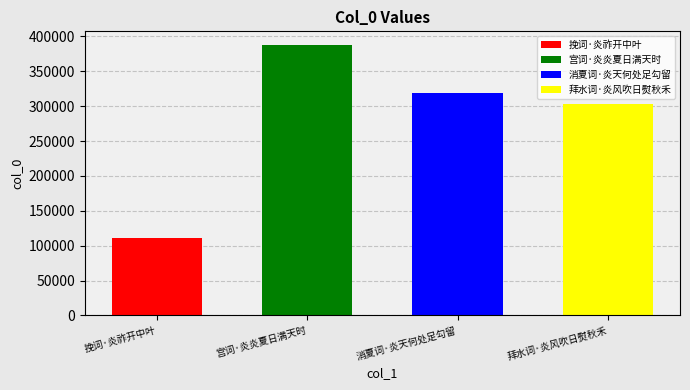

List the labels in order of value, largest first.

宫词·炎炎夏日满天时, 消夏词·炎天何处足勾留, 拜水词·炎风吹日熨秋禾, 挽词·炎祚开中叶